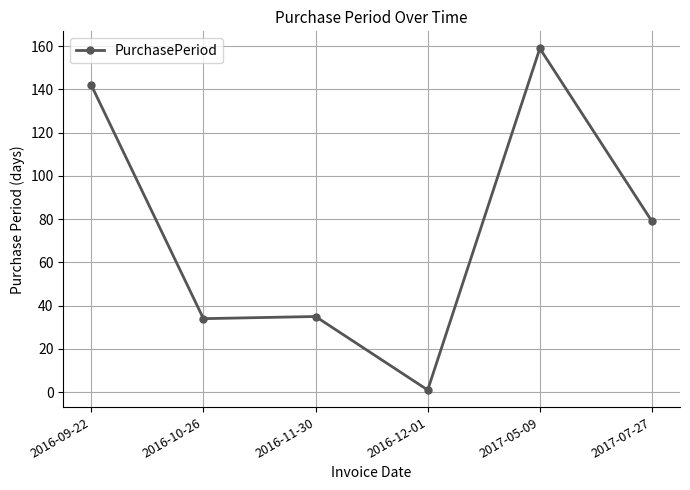

What is the value of the 4th point from the left?

1